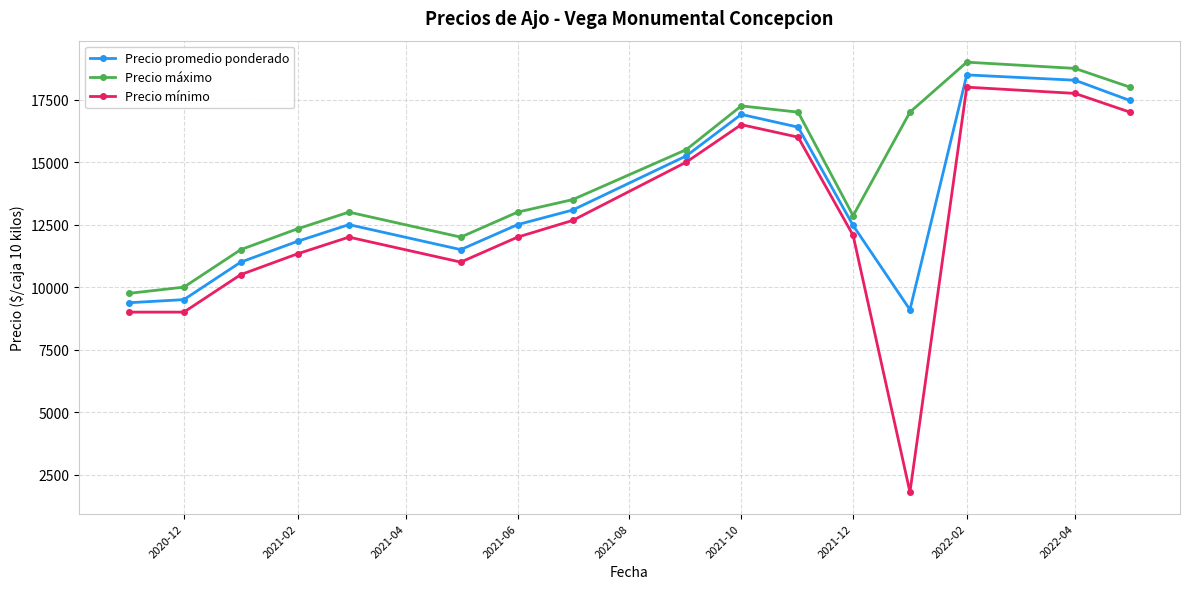

Does the chart have visible grid lines?

Yes